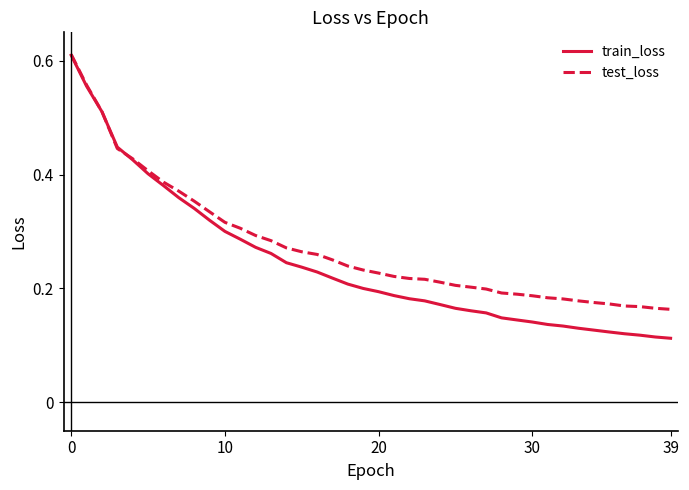

Which series has the widest spread of values?

train_loss